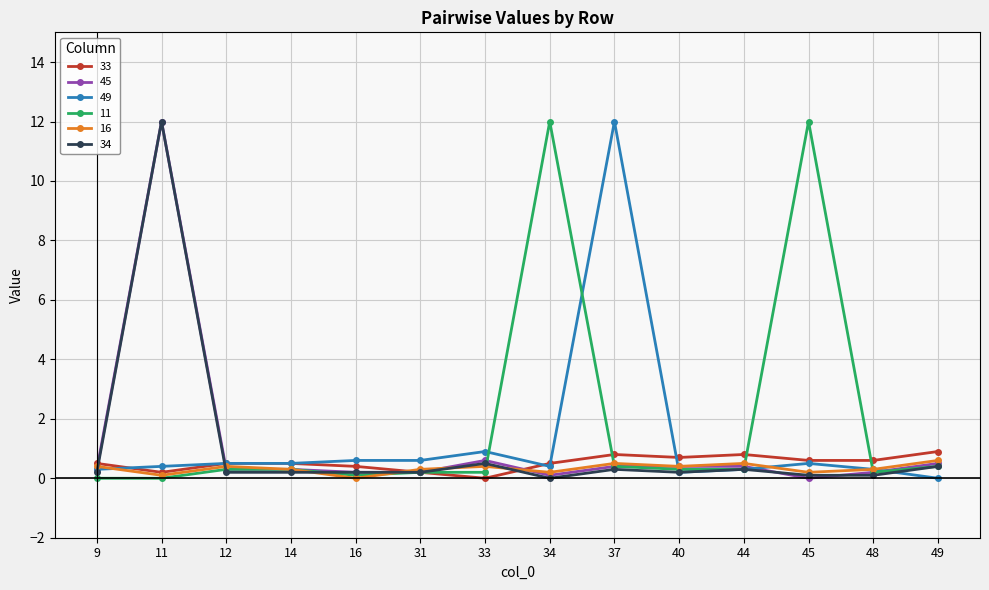

What is the highest value of the 34 series?

12.0